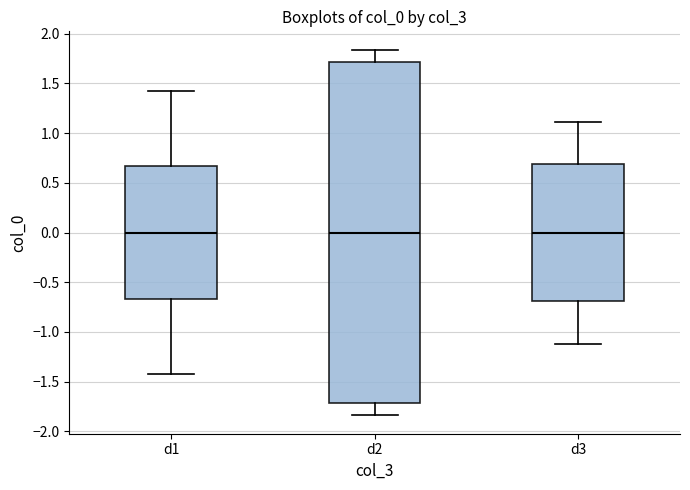

Where does the upper whisker of the box for d1 end on the y-axis? The values are not printed on the chart, so give them approximately, as read against the axis.

1.40